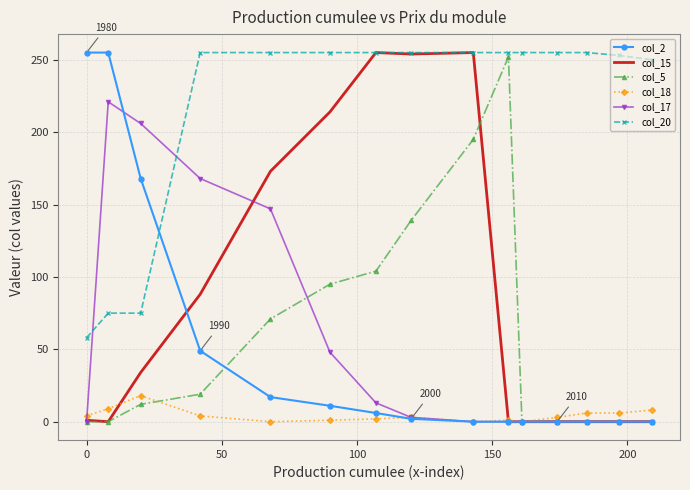

True or false: col_17 and col_18 intersect in this chart.

True